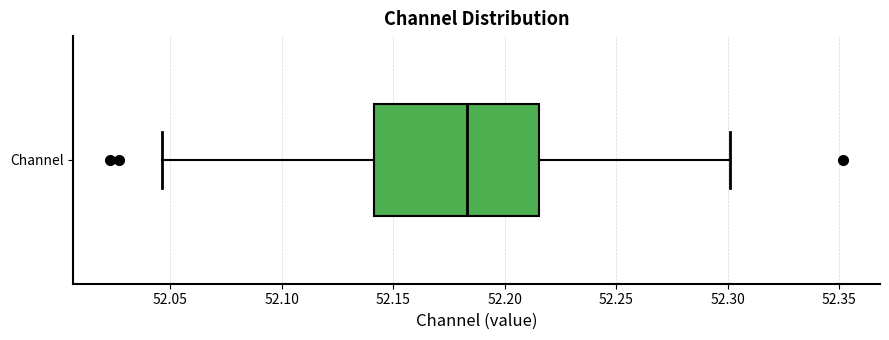

Where does the right whisker of the box for Channel end on the x-axis? The values are not printed on the chart, so give them approximately, as read against the axis.

52.300